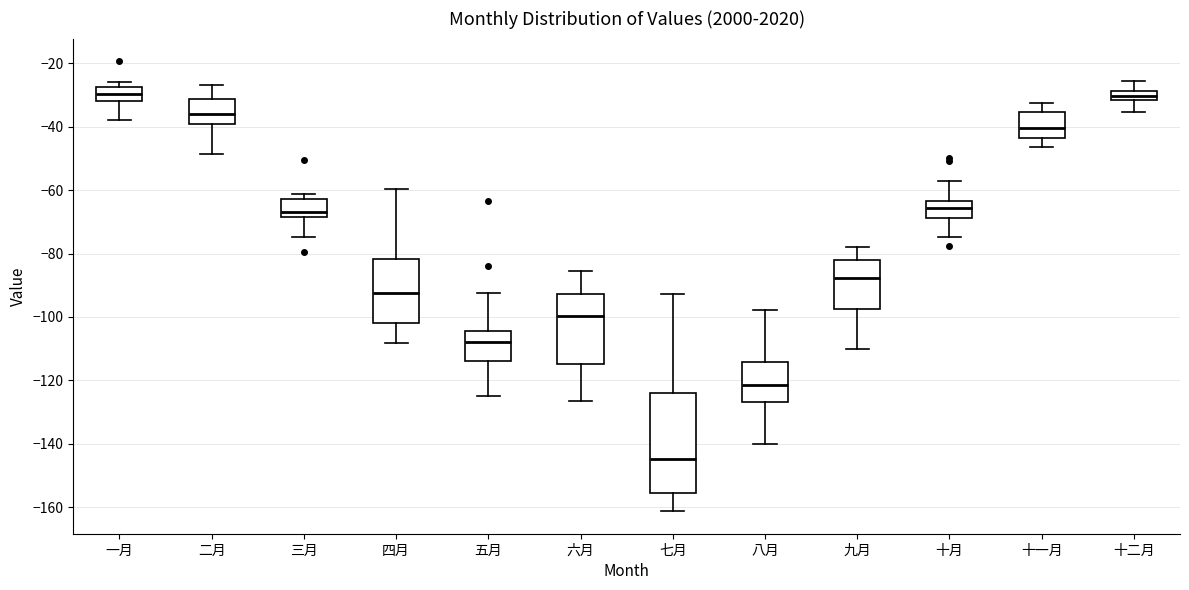

Comparing the boxes themselves (not the whiskers), which one is the tallest?

七月